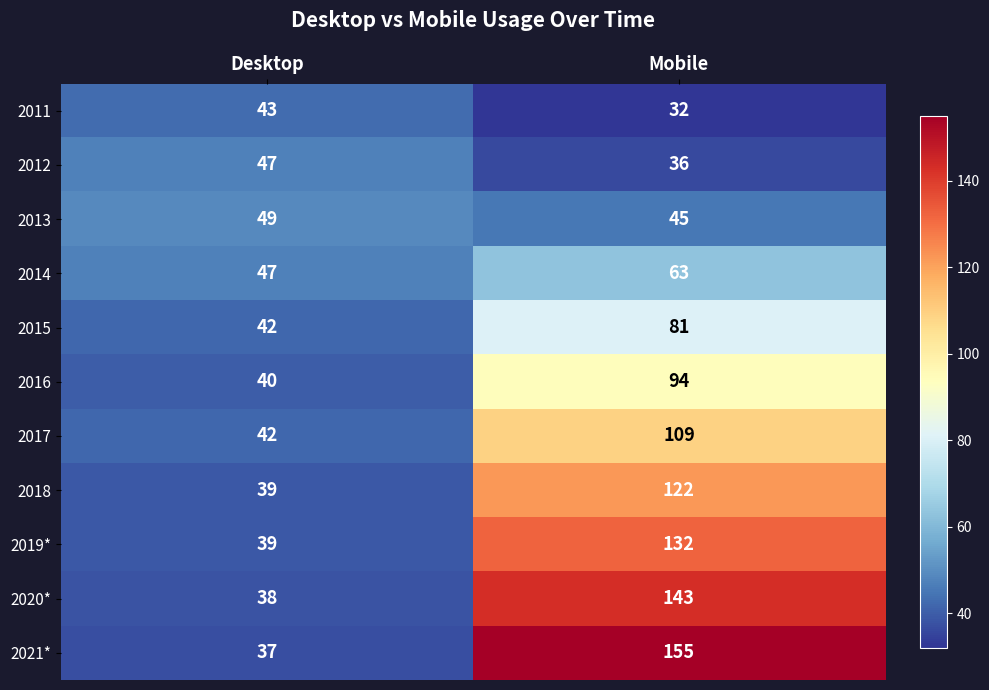

The 2017 series shows 149 at Mobile. True or false?

False